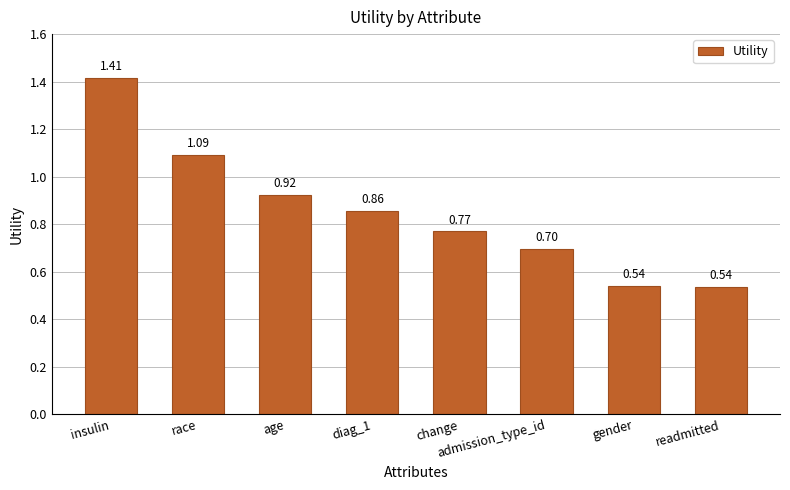

What is the label of the 8th bar from the right?

insulin